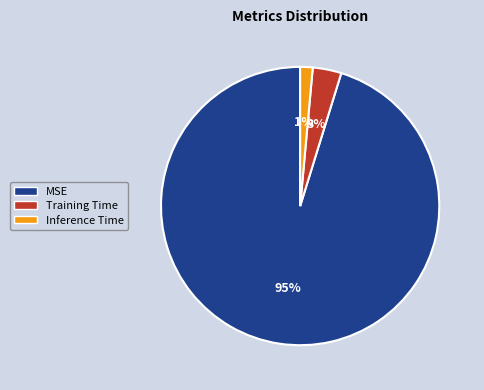

Combined, do Training Time and Inference Time account for over 50%?

No